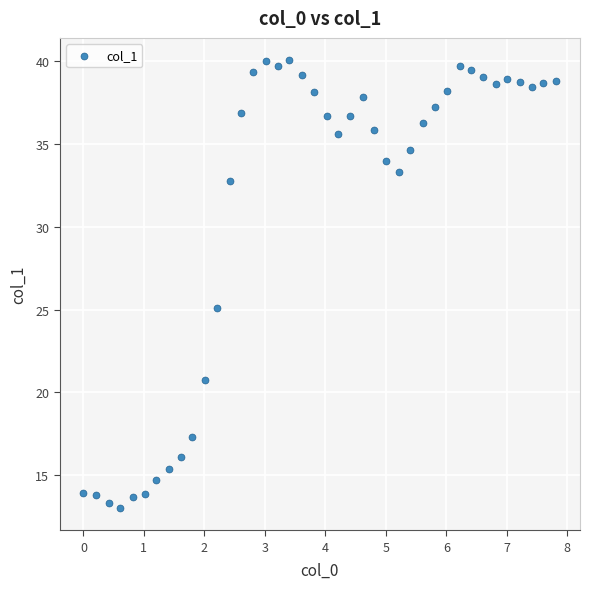

What Y value in the scatter plot is closest to 26?

25.1